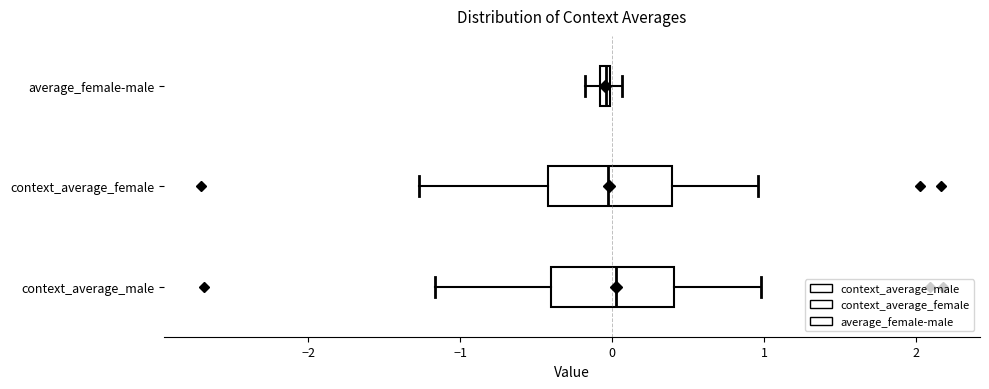

Where is the right edge of the box for context_average_female on the x-axis? The values are not printed on the chart, so give them approximately, as read against the axis.

0.4